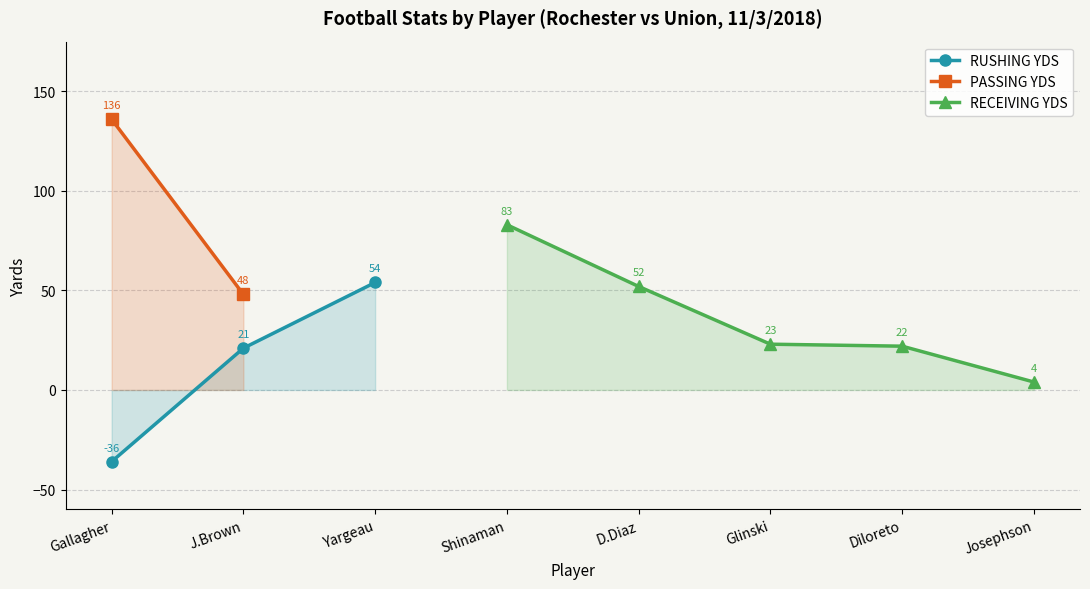

How many values in RECEIVING YDS are above zero?

5